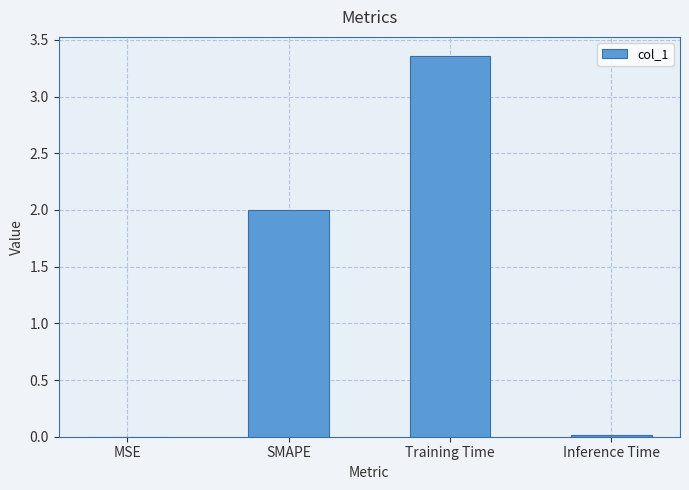

Which category has the highest value across all series?

Training Time